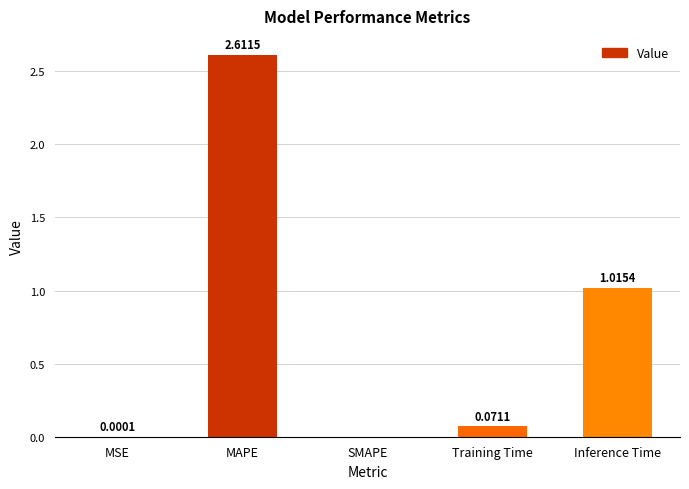

What is the change in value from MAPE to Inference Time?

-1.6